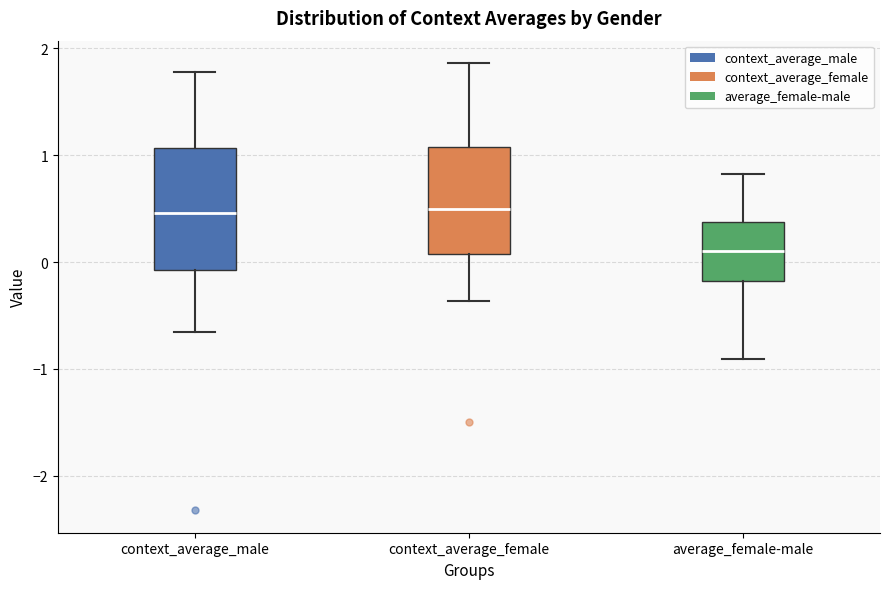

Comparing the boxes themselves (not the whiskers), which one is the tallest?

context_average_male